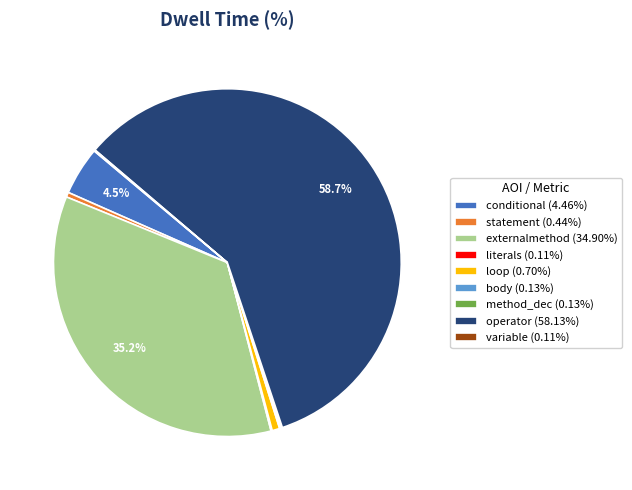

Is operator (58.13%) the majority of the pie?

Yes